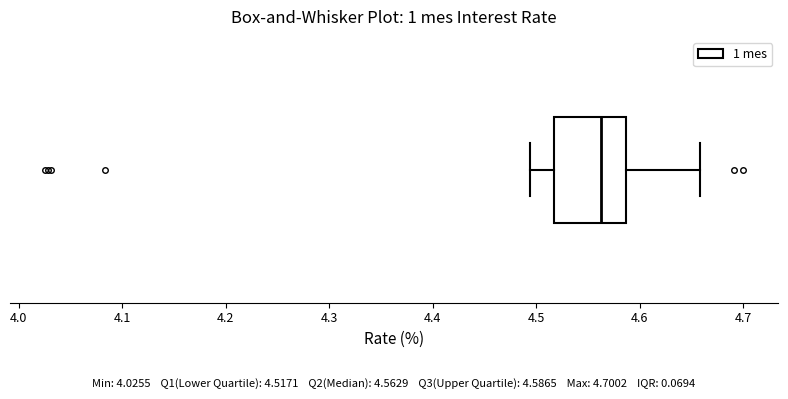

Where does the left whisker of the box end on the x-axis? The values are not printed on the chart, so give them approximately, as read against the axis.

4.49